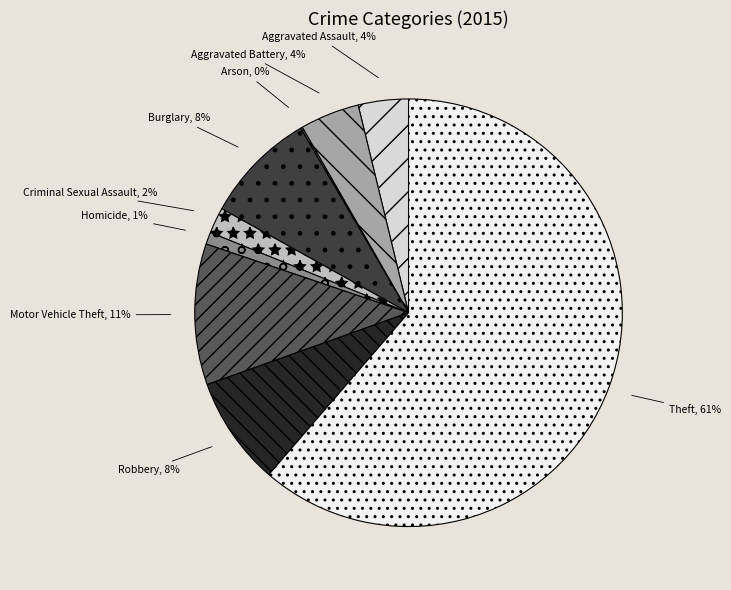

Does any single category account for the majority?

Yes